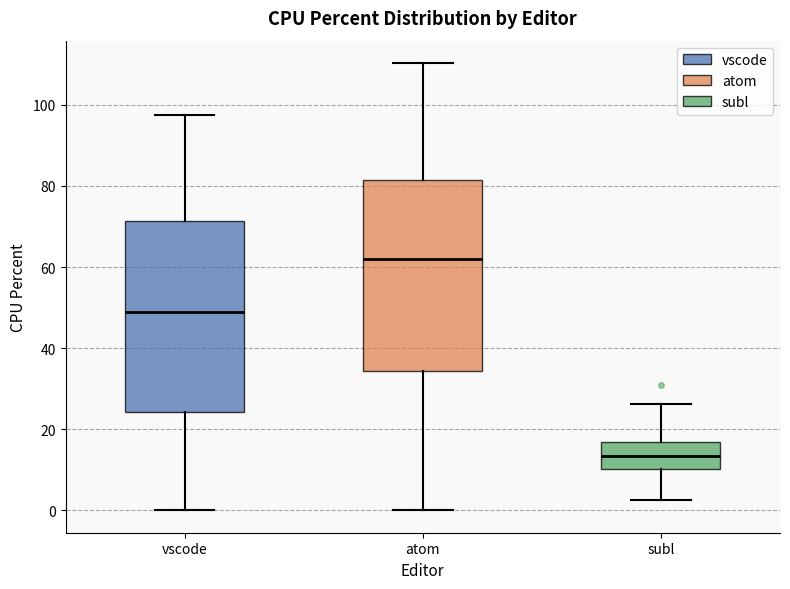

Reading left to right, transcribe this box plot: for each box, give where its median line is, the range the box spans, and where its two whiskers end, as read against the y-axis. The values are not printed on the chart, so give them approximately, as read against the axis.

vscode: median 48, box 24 to 72, whiskers 0 to 98
atom: median 62, box 34 to 82, whiskers 0 to 110
subl: median 14, box 10 to 16, whiskers 2 to 26